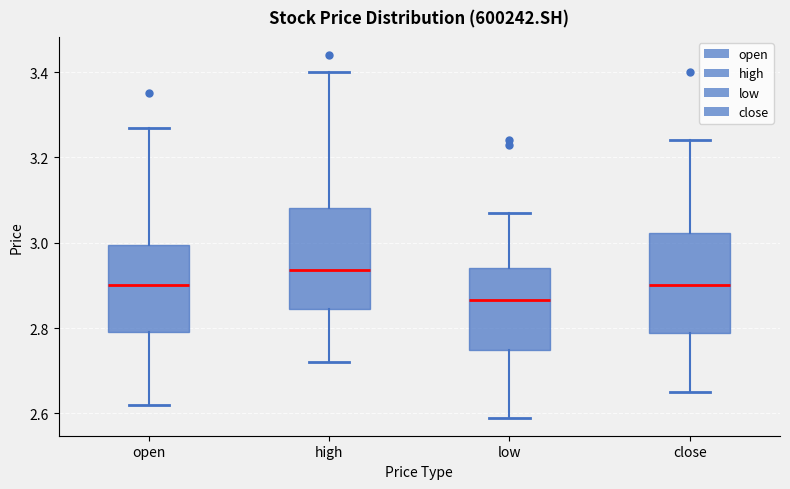

Reading left to right, transcribe this box plot: for each box, give where its median line is, the range the box spans, and where its two whiskers end, as read against the y-axis. The values are not printed on the chart, so give them approximately, as read against the axis.

open: median 2.90, box 2.80 to 3.00, whiskers 2.62 to 3.28
high: median 2.94, box 2.84 to 3.08, whiskers 2.72 to 3.40
low: median 2.86, box 2.74 to 2.94, whiskers 2.60 to 3.08
close: median 2.90, box 2.78 to 3.02, whiskers 2.66 to 3.24